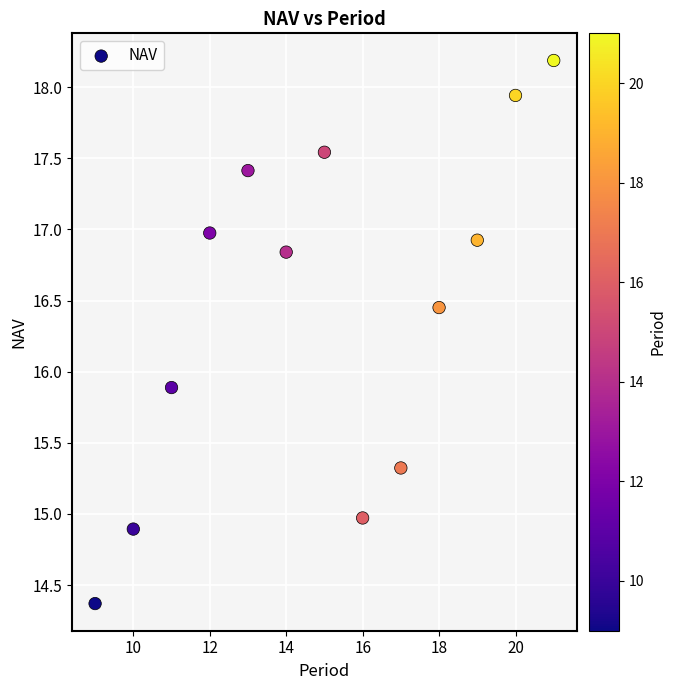

What Y value in the scatter plot is closest to 16?

15.9